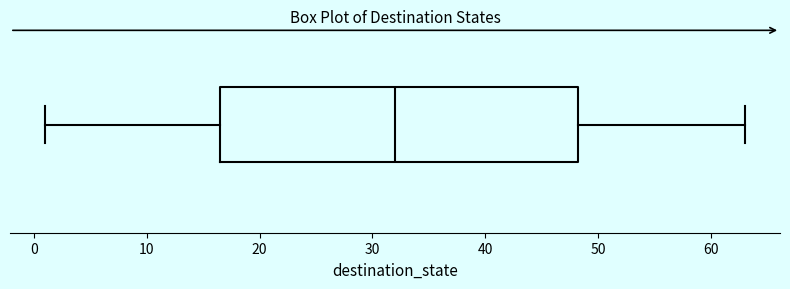

Transcribe this box plot: give where the median line is, the range the box spans, and where the two whiskers end, as read against the x-axis. The values are not printed on the chart, so give them approximately, as read against the axis.

median 32, box 17 to 48, whiskers 1 to 63